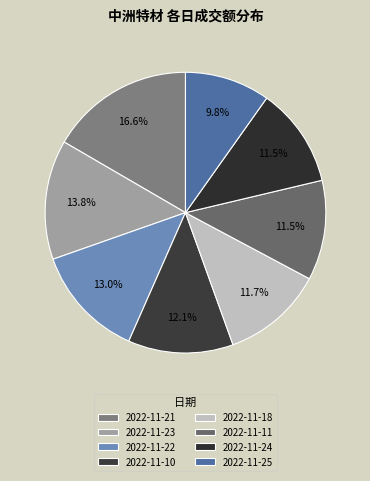

Which slice is the smallest?

2022-11-25